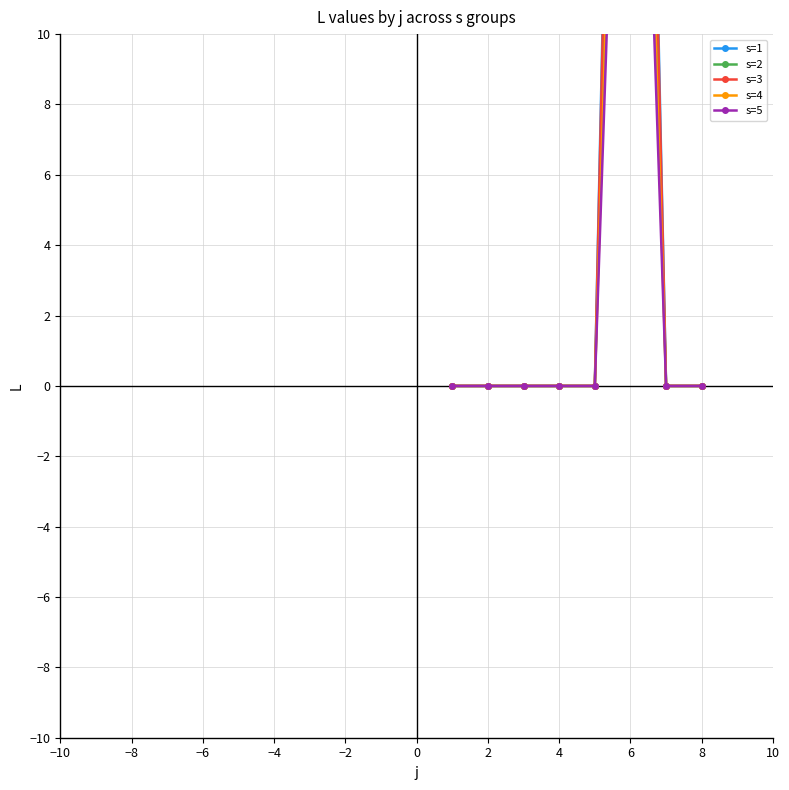

Which series has the widest spread of values?

s=1